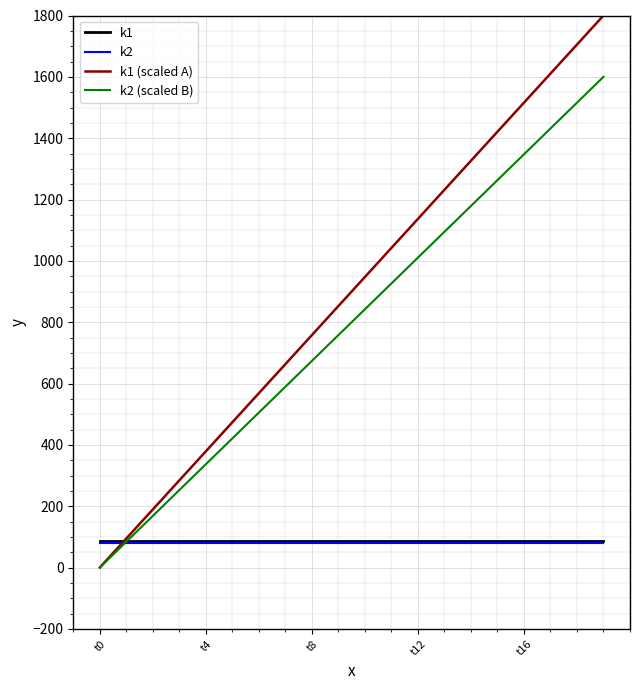

What is the maximum value shown in the chart?

1800.0